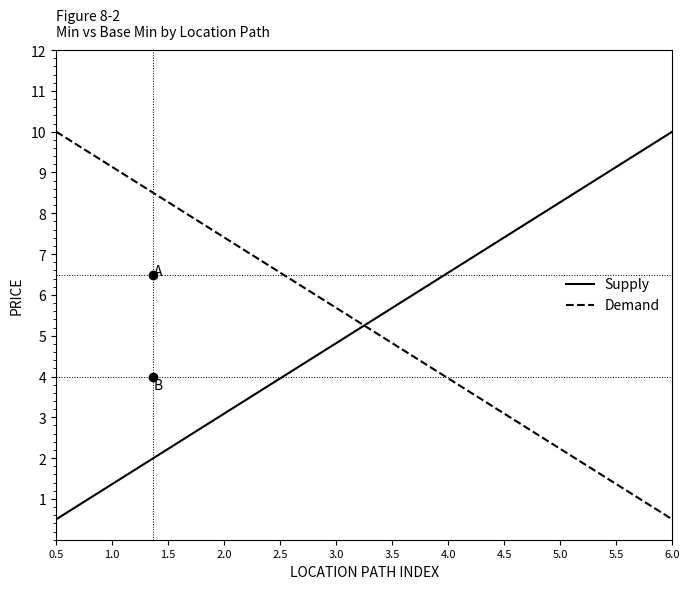

What is the difference between the maximum and minimum values in the Supply series?

9.5